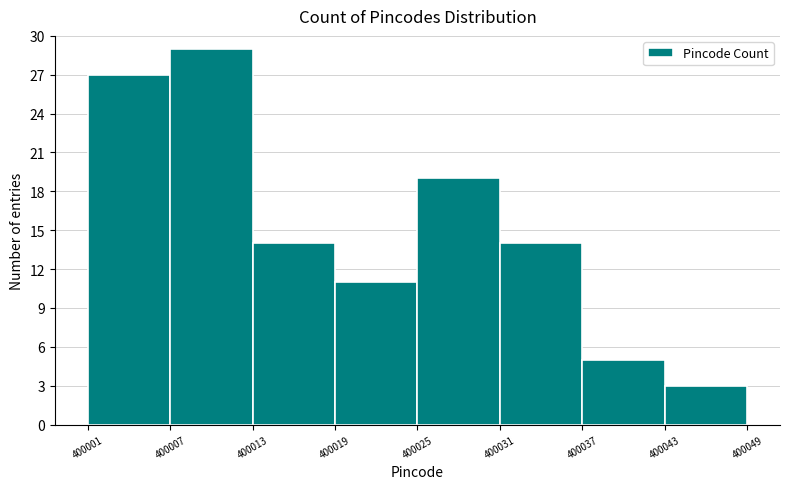

How tall is the bar that spans 400007 to 400013 on the x-axis? The values are not printed on the chart, so give them approximately, as read against the axis.

29